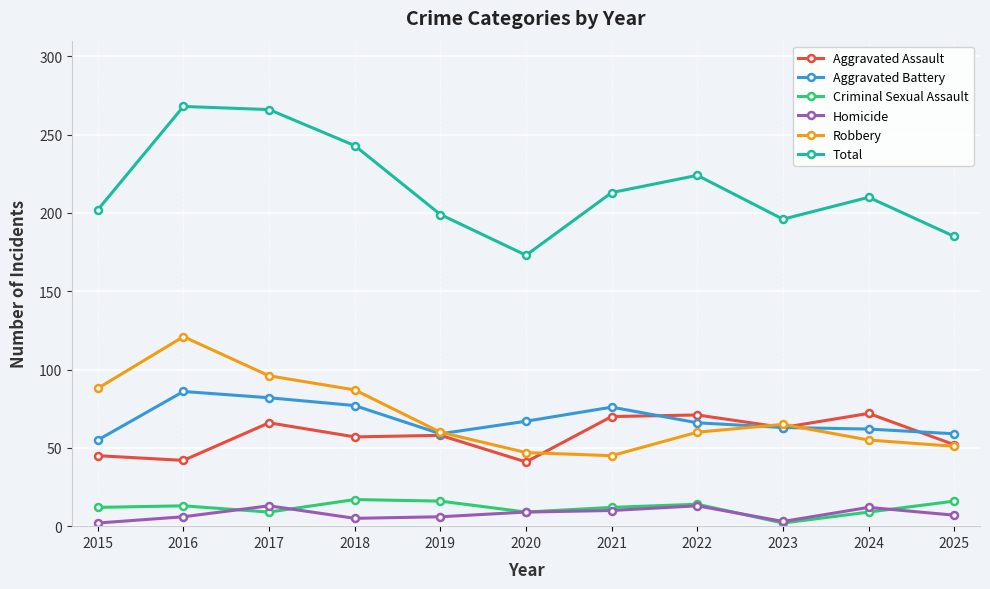

What is the difference between the maximum and minimum values in the Criminal Sexual Assault series?

15